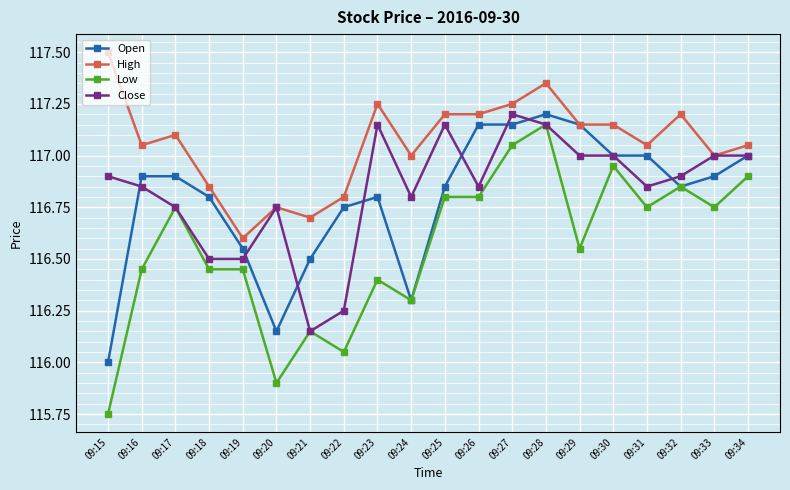

At which category does the chart reach its minimum across all series?

09:15